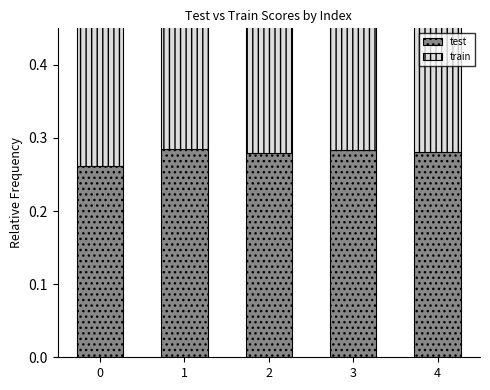

What is the total value across all series at 4?

0.6